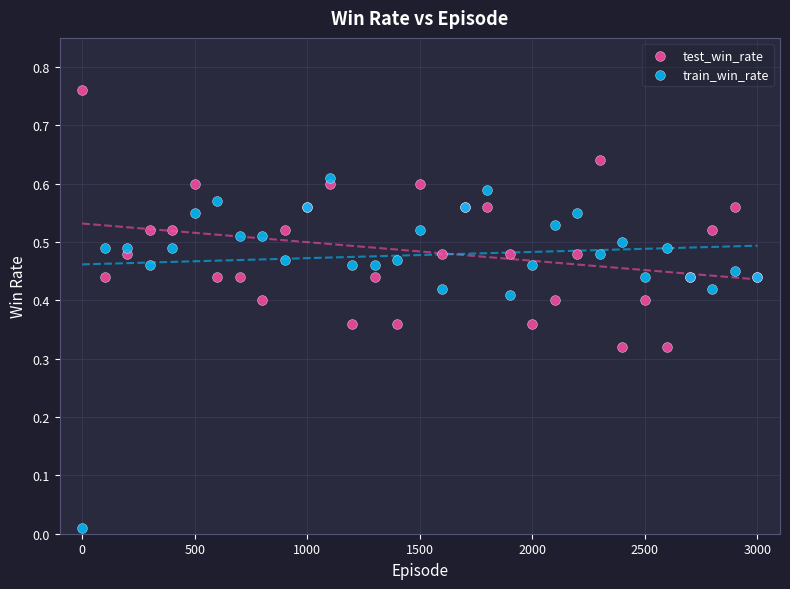

Which series reaches the maximum Y coordinate?

test_win_rate